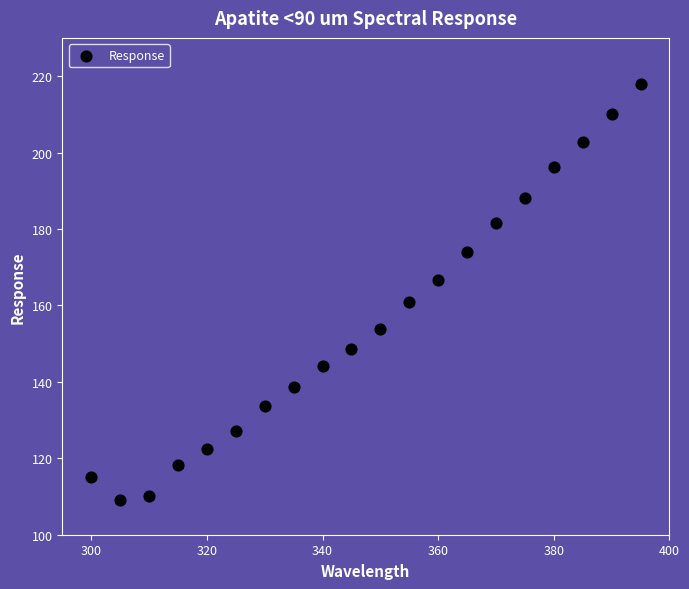

What is the range of X values (max minus min)?

95.0